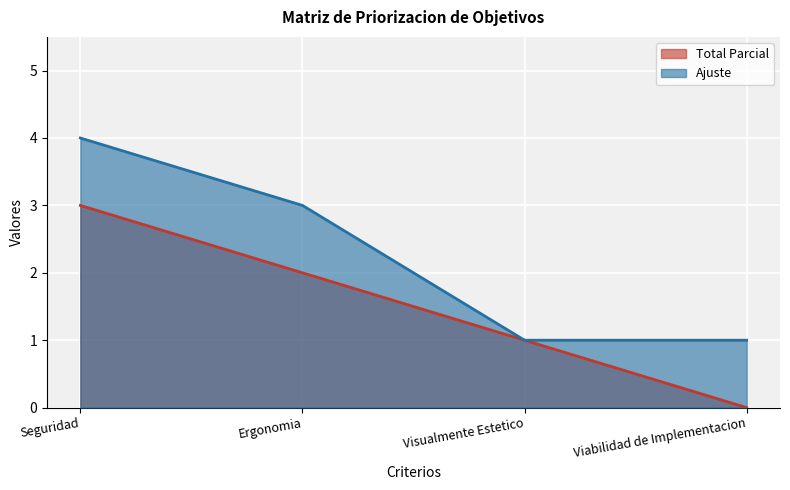

List the series in order of their overall mean, highest first.

Ajuste, Total Parcial